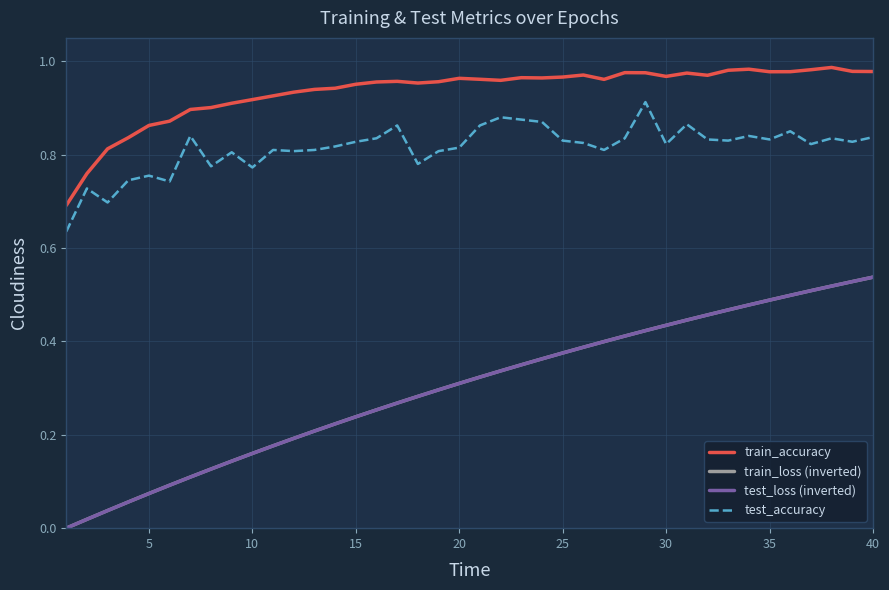

True or false: train_accuracy and test_loss (inverted) intersect in this chart.

False